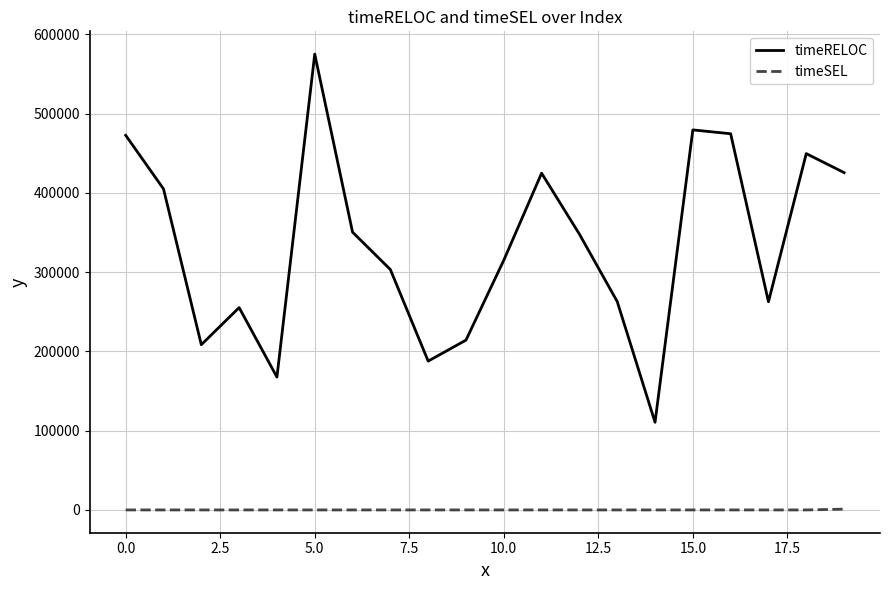

Which series has the widest spread of values?

timeRELOC